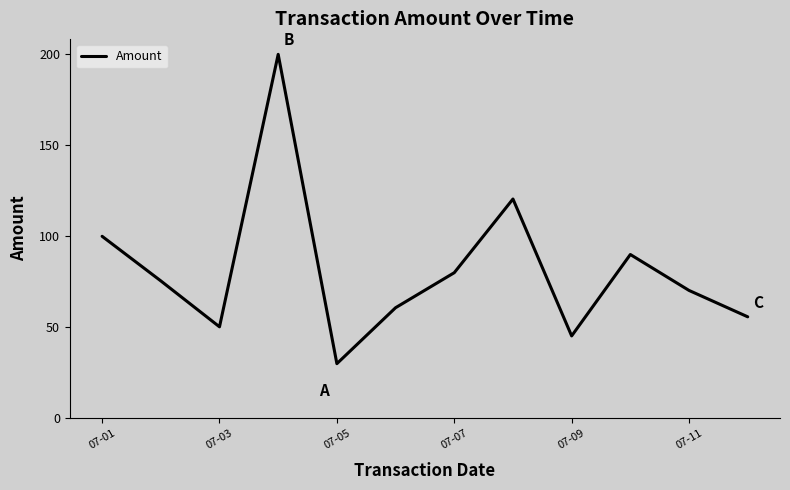

What is the greatest value displayed?

200.0